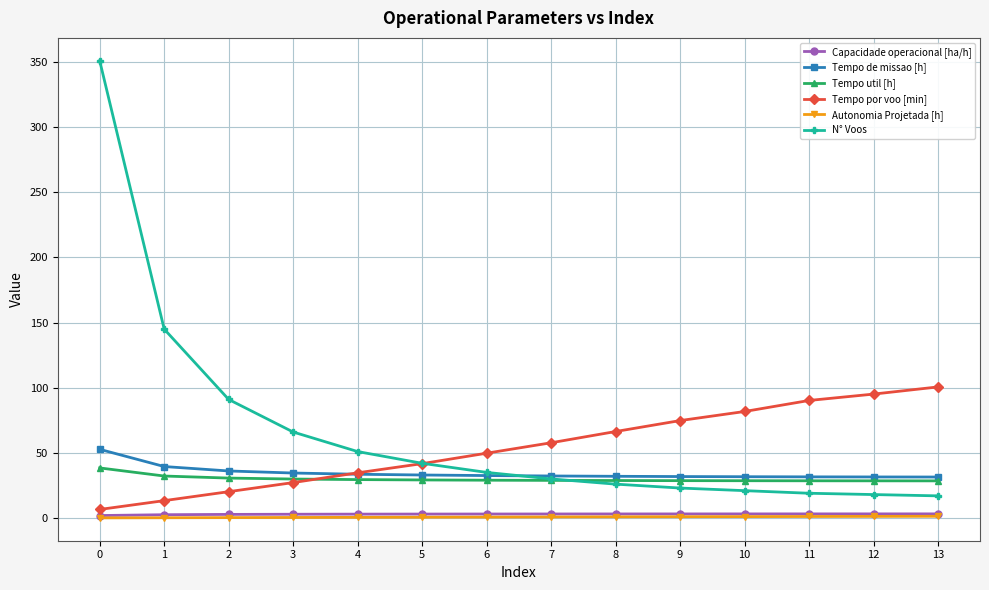

True or false: Tempo util [h] and Autonomia Projetada [h] intersect in this chart.

False